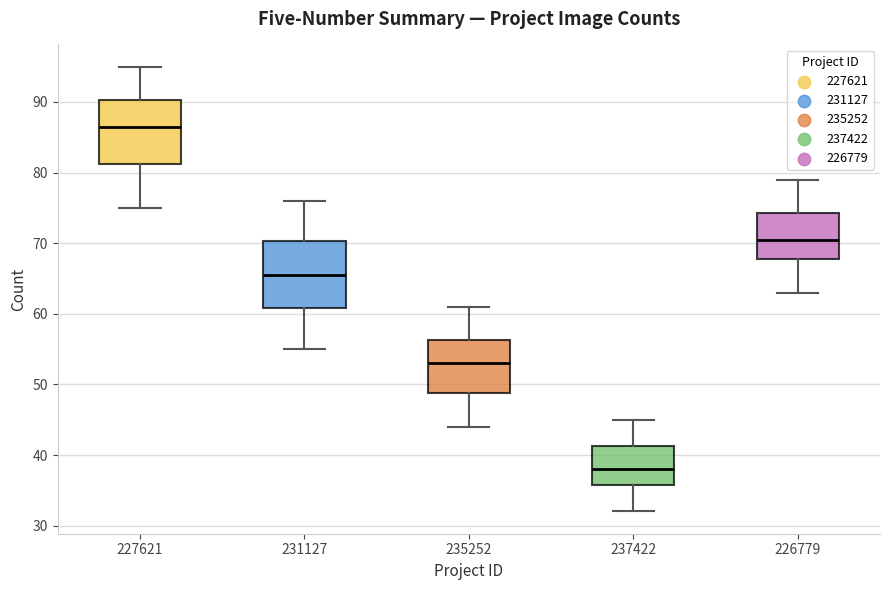

Reading left to right, read every box against the y-axis: the position of its median line, the range the box covers, and the ends of its whiskers. The values are not printed on the chart, so give them approximately, as read against the axis.

227621: median 87, box 81 to 90, whiskers 75 to 95
231127: median 66, box 61 to 70, whiskers 55 to 76
235252: median 53, box 49 to 56, whiskers 44 to 61
237422: median 38, box 36 to 41, whiskers 32 to 45
226779: median 71, box 68 to 74, whiskers 63 to 79